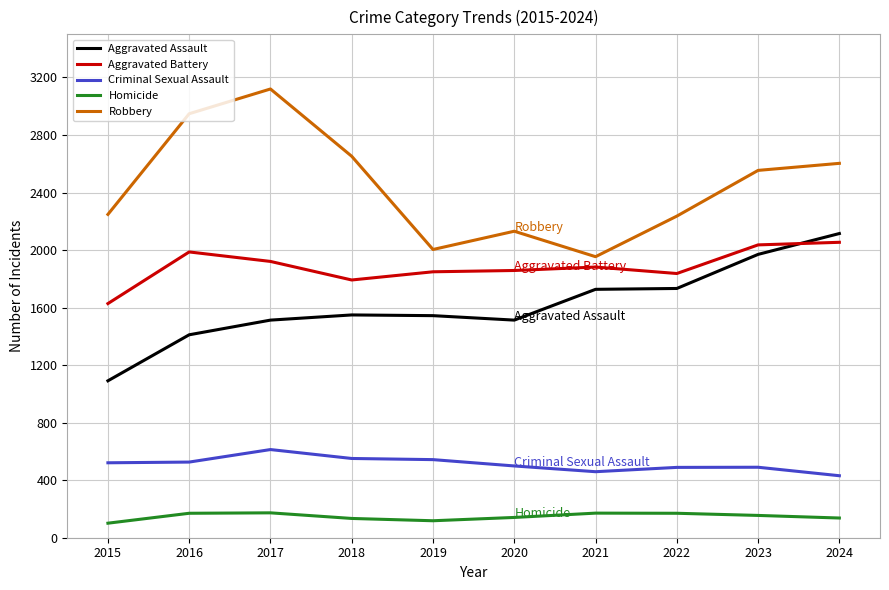

Which series changed the most between 2018 and 2020?

Robbery